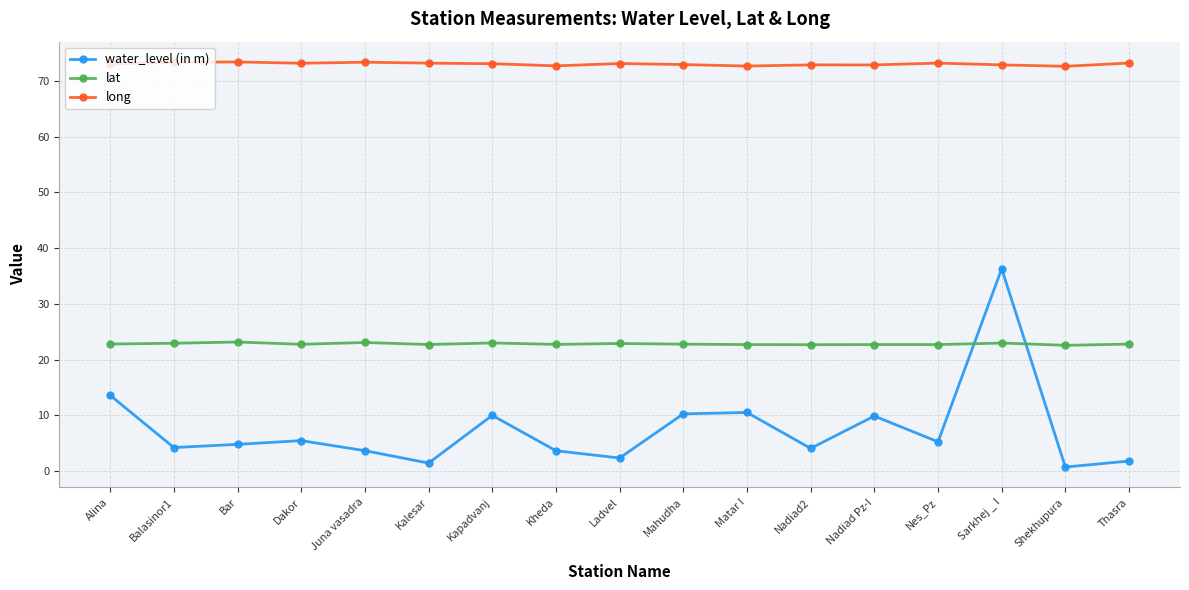

Which series has the widest spread of values?

water_level (in m)